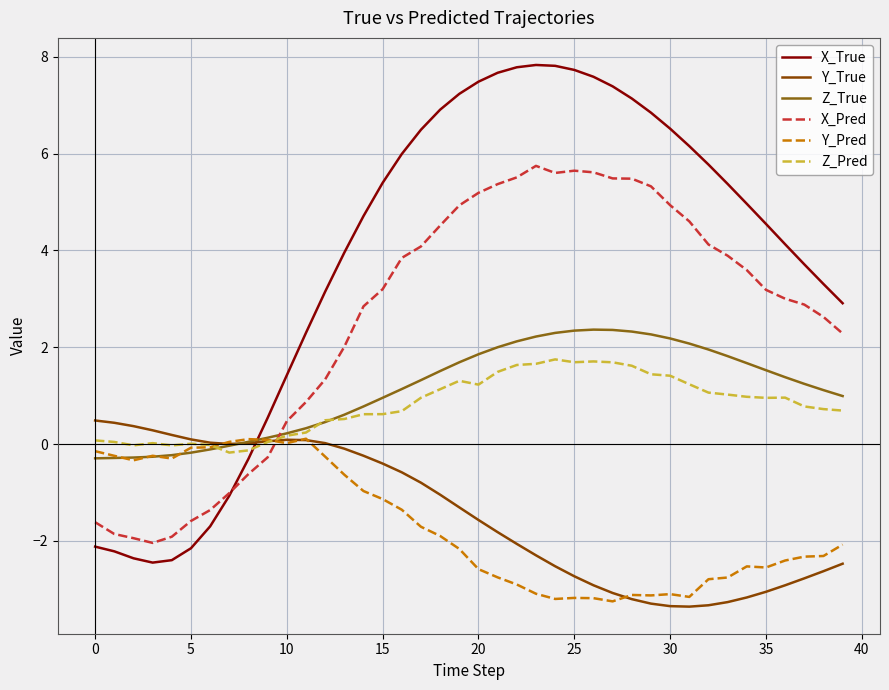

How many times do X_True and Y_Pred cross each other?

1